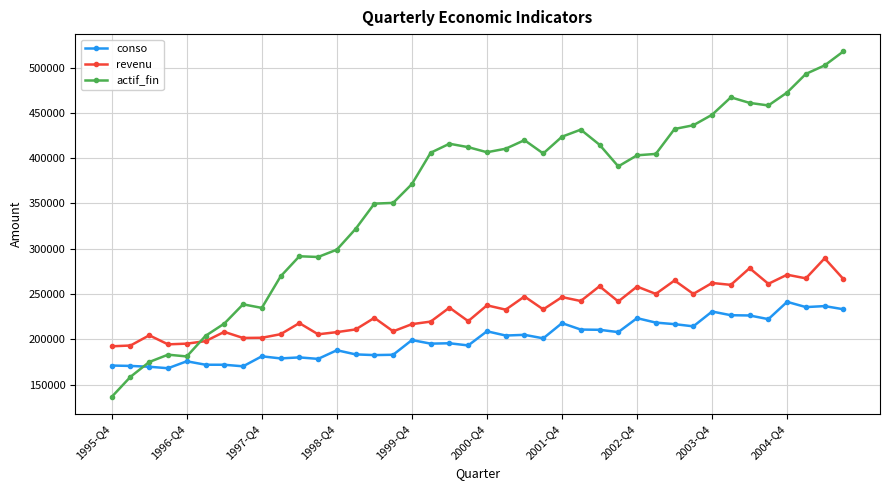

What is the value of the actif_fin point at the 27th from the left?

414817.3